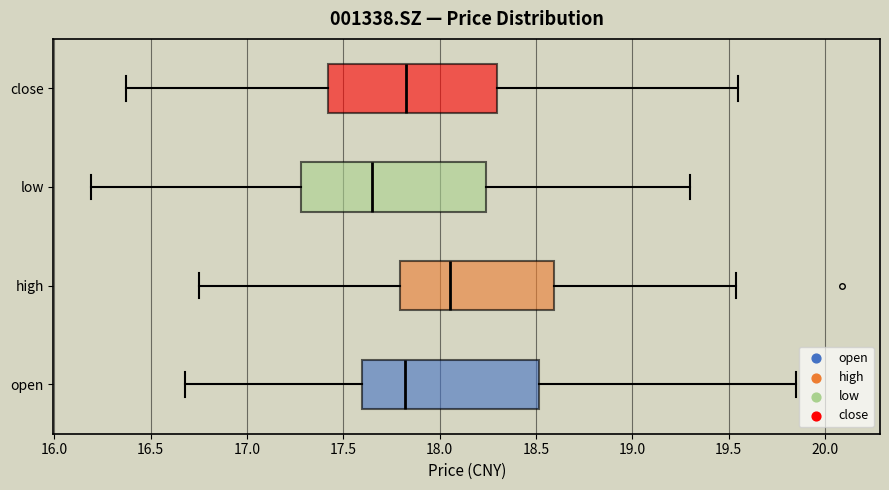

Where does the left whisker of the box for open end on the x-axis? The values are not printed on the chart, so give them approximately, as read against the axis.

16.70